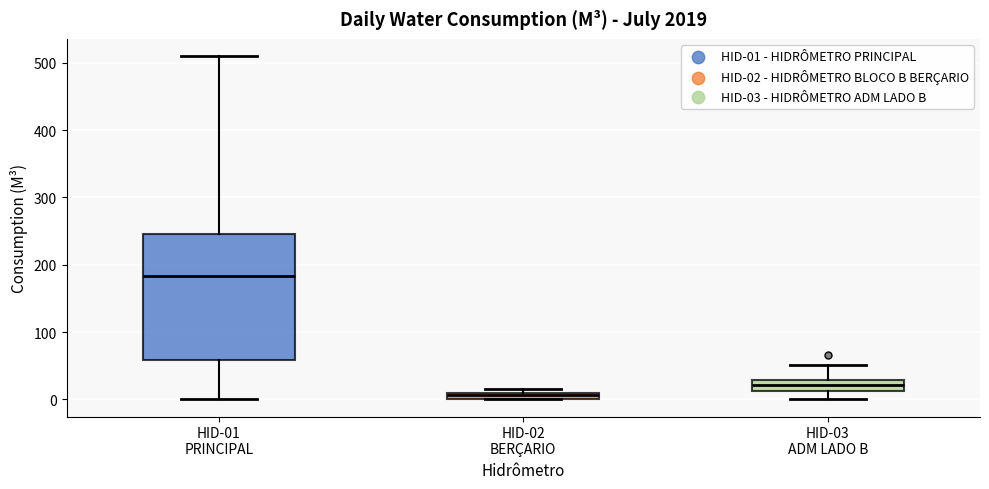

Comparing the boxes themselves (not the whiskers), which one is the tallest?

HID-01 PRINCIPAL